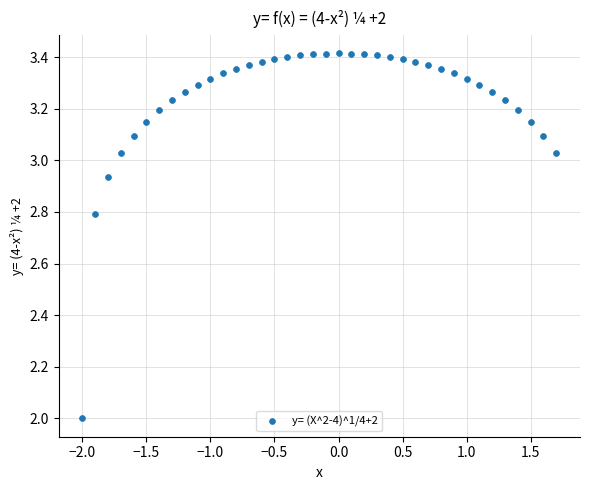

What is the range of X values (max minus min)?

3.7